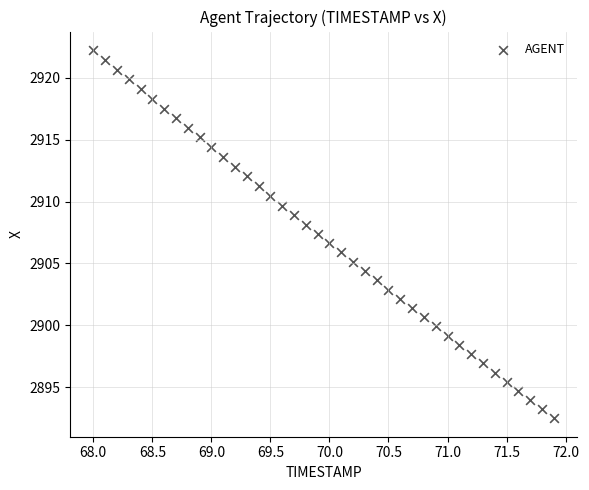

What is the range of Y values (max minus min)?

29.8